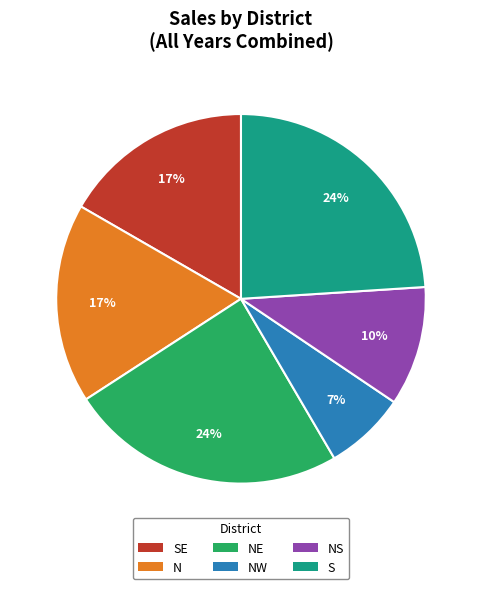

Does any single category account for the majority?

No